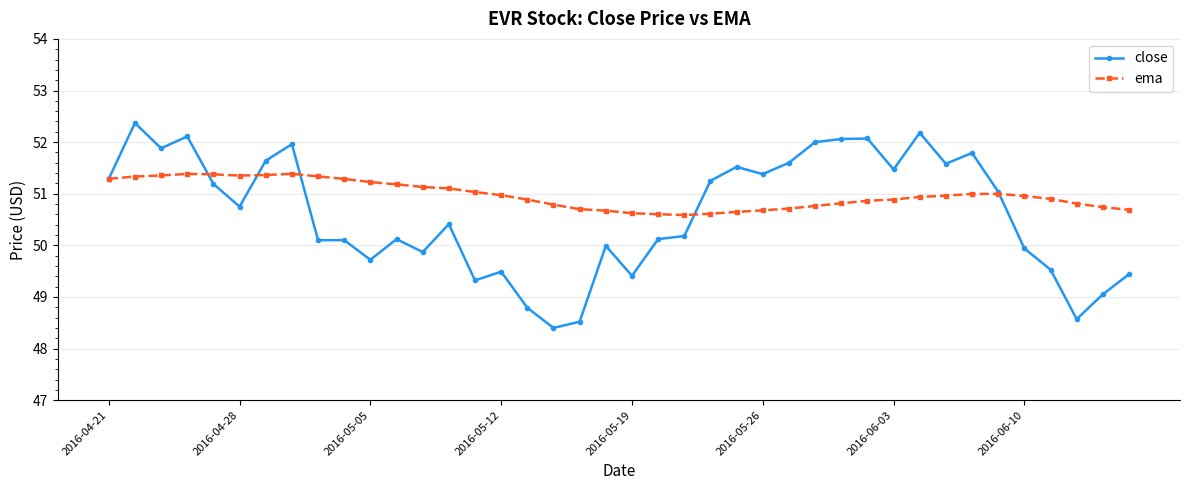

True or false: close has more than 1 points higher than both neighbors.

True